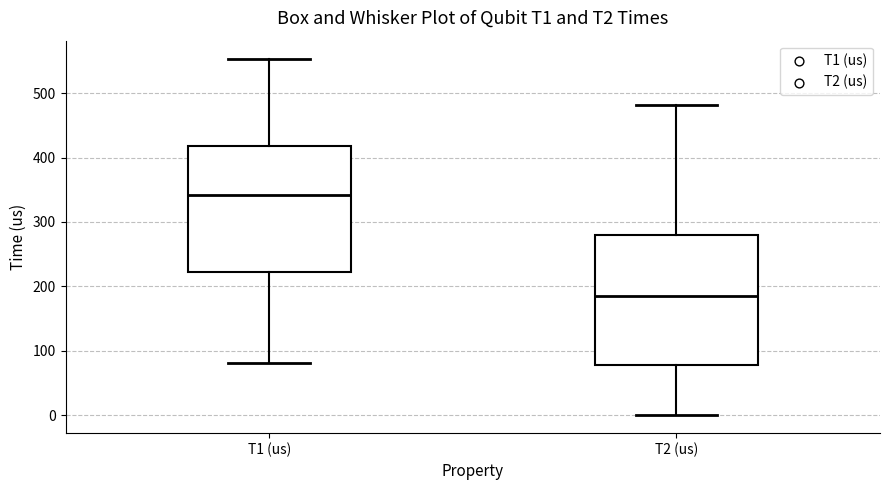

Reading left to right, read every box against the y-axis: the position of its median line, the range the box covers, and the ends of its whiskers. The values are not printed on the chart, so give them approximately, as read against the axis.

T1 (us): median 340, box 220 to 420, whiskers 80 to 550
T2 (us): median 190, box 80 to 280, whiskers 0 to 480